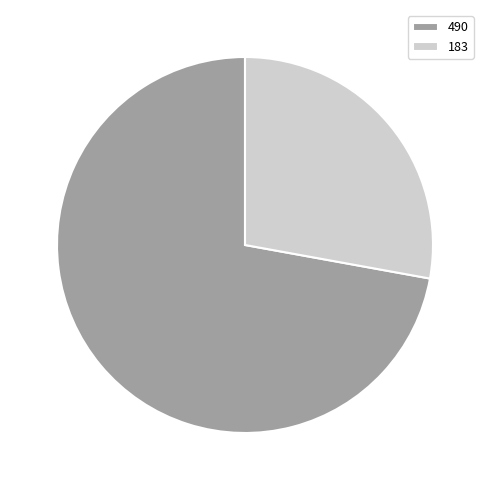

Rank the categories by value from lowest to highest.

183, 490